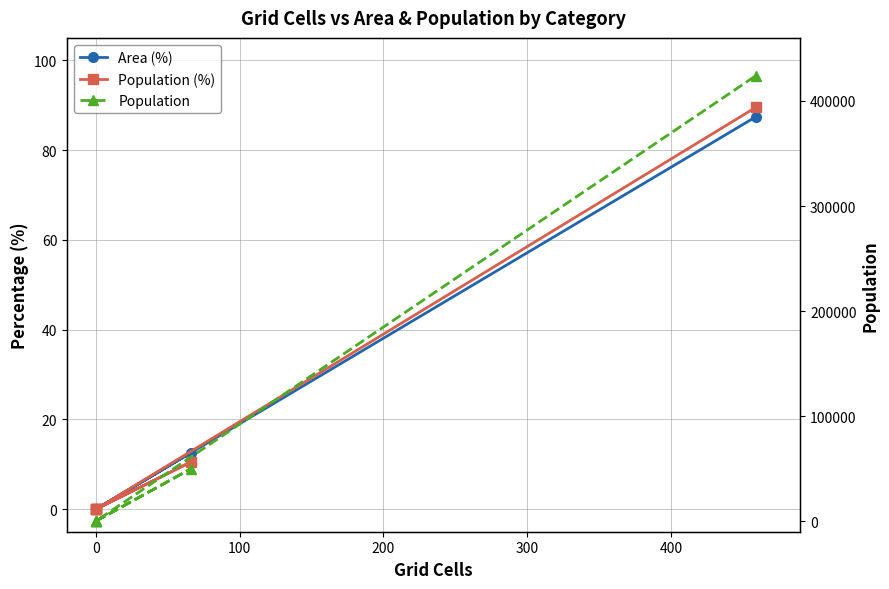

True or false: Population (%) has a value of 46.6 at 0.

False